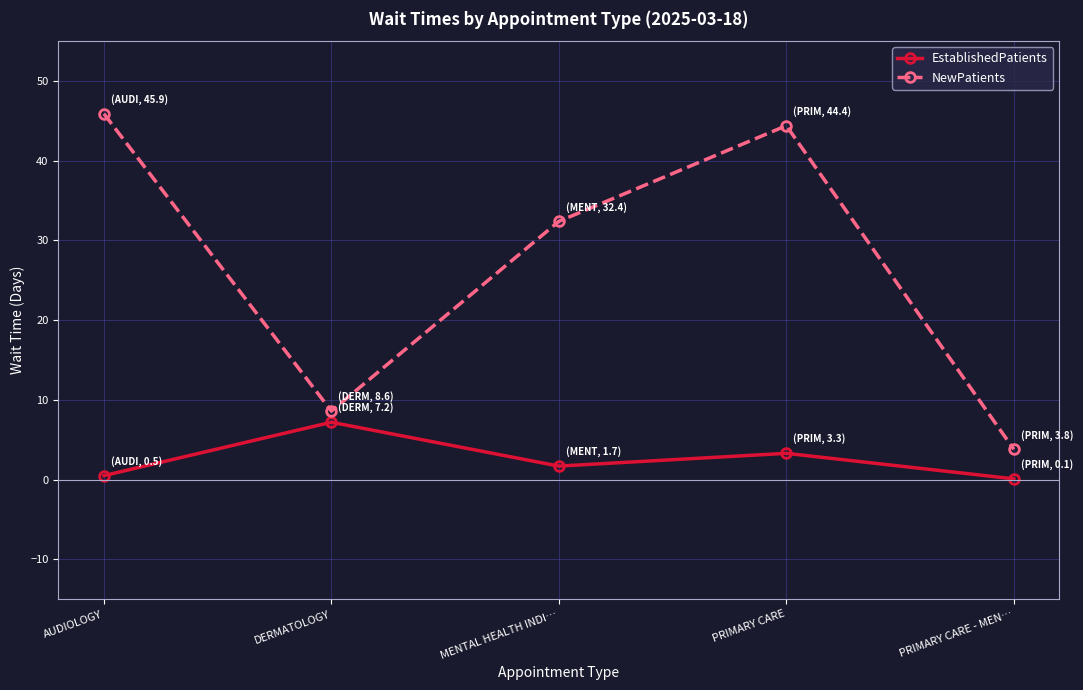

What is the average value of the NewPatients series?

27.0